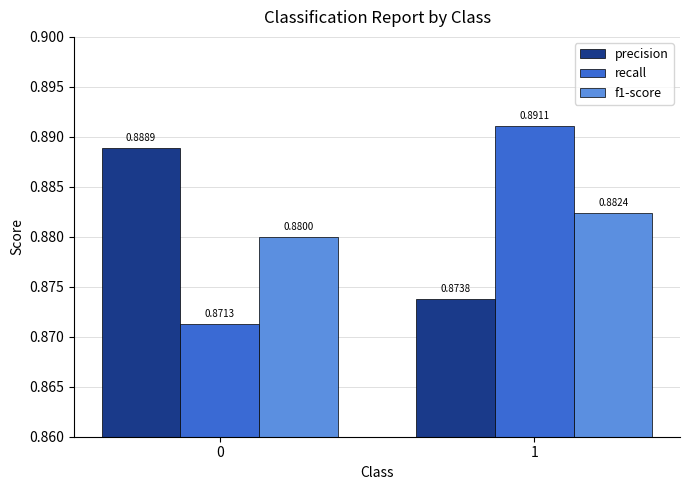

What is the total value across all series at 0?

2.6